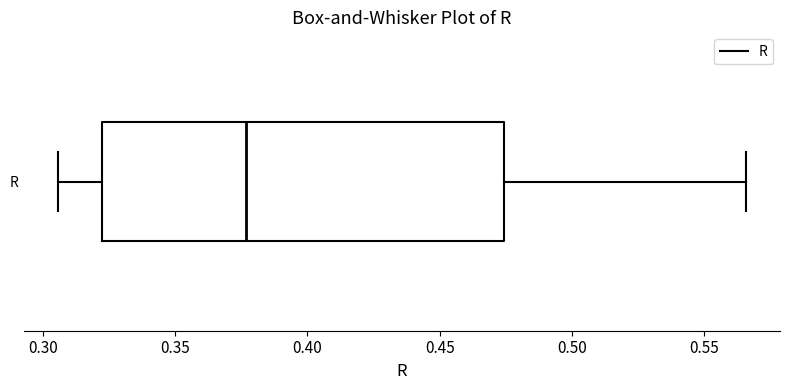

Where does the right whisker of the box for R end on the x-axis? The values are not printed on the chart, so give them approximately, as read against the axis.

0.565